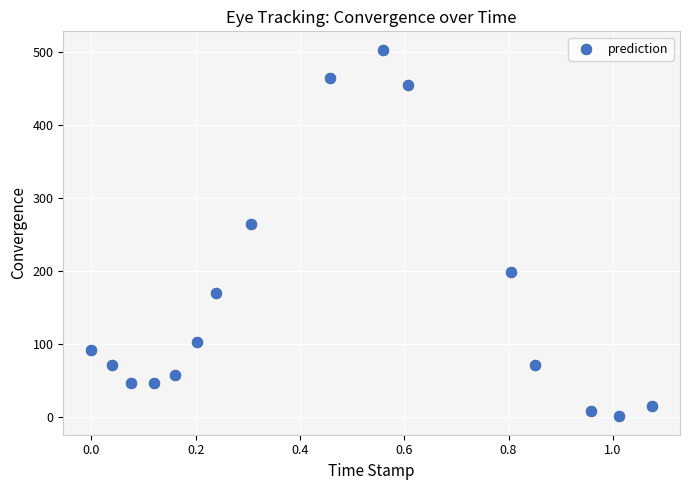

What is the range of Y values (max minus min)?

502.4